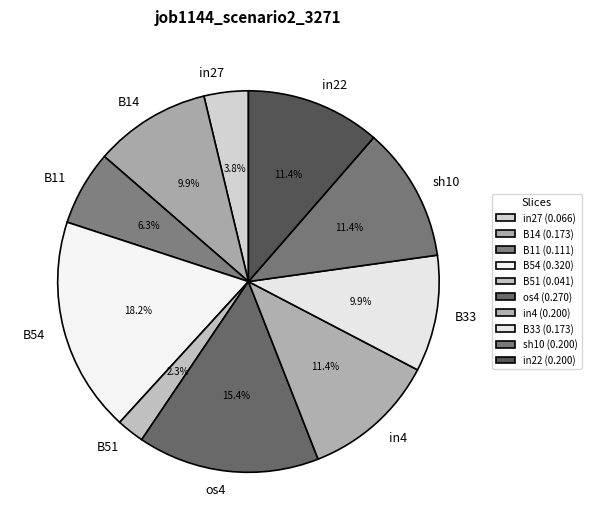

How much of the chart is everything except in22?

88.6%